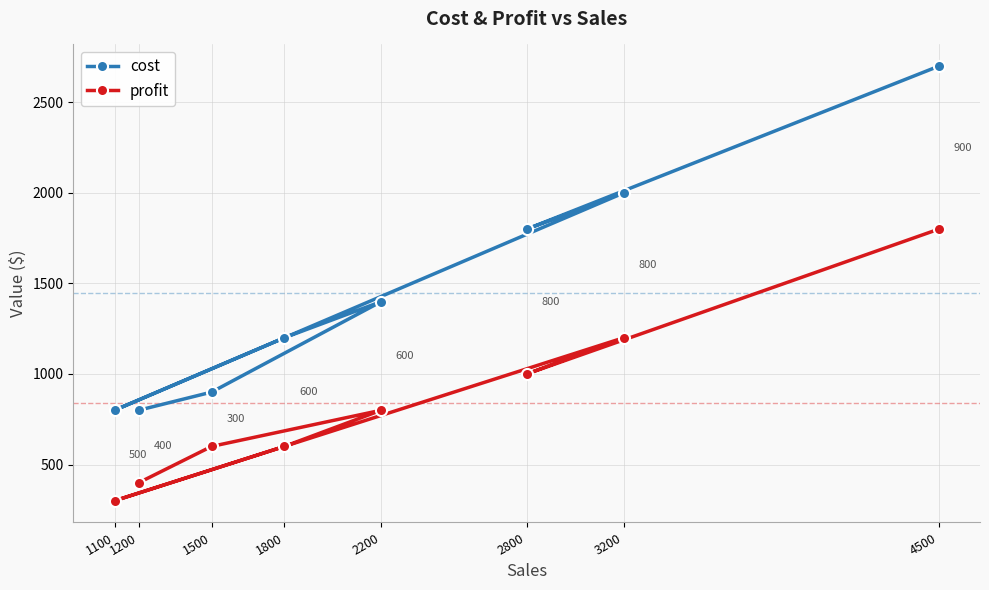

Does the chart display data point markers on the line(s)?

Yes